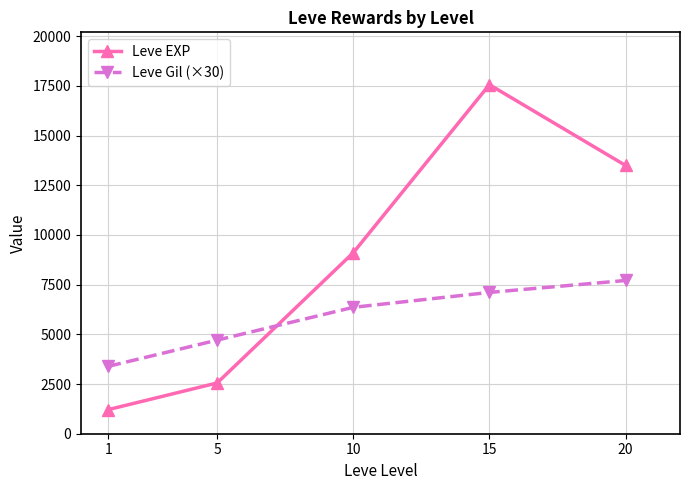

True or false: Leve Gil (×30) has more than 0 points higher than both neighbors.

False